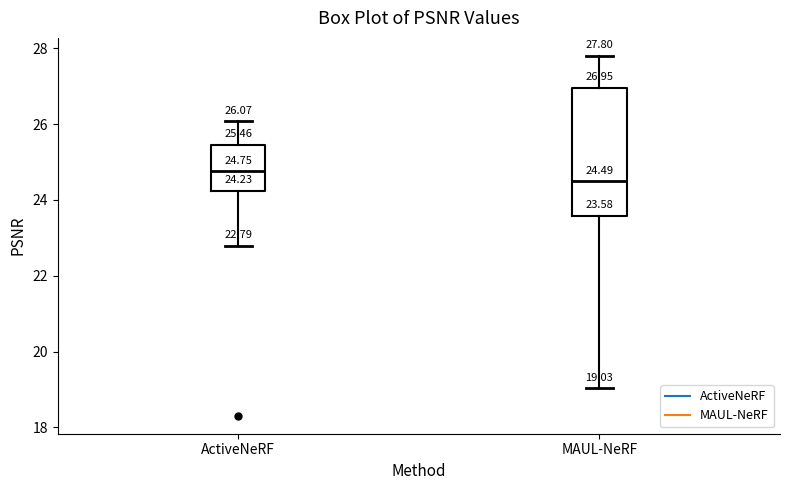

Which box has the highest median line?

ActiveNeRF